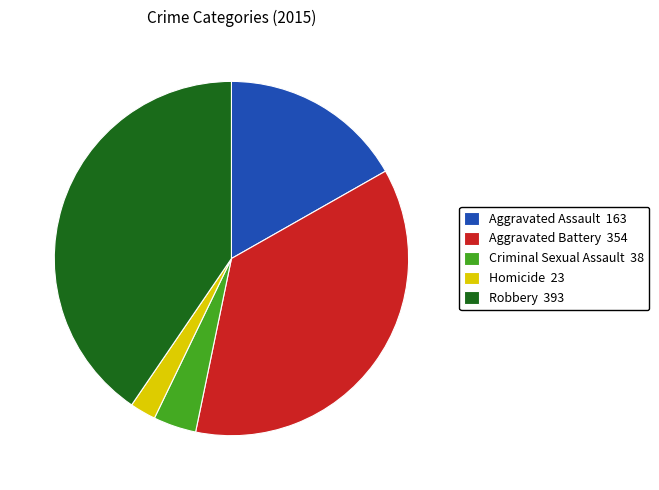

Is it true that Aggravated Assault is 17% of the pie?

True